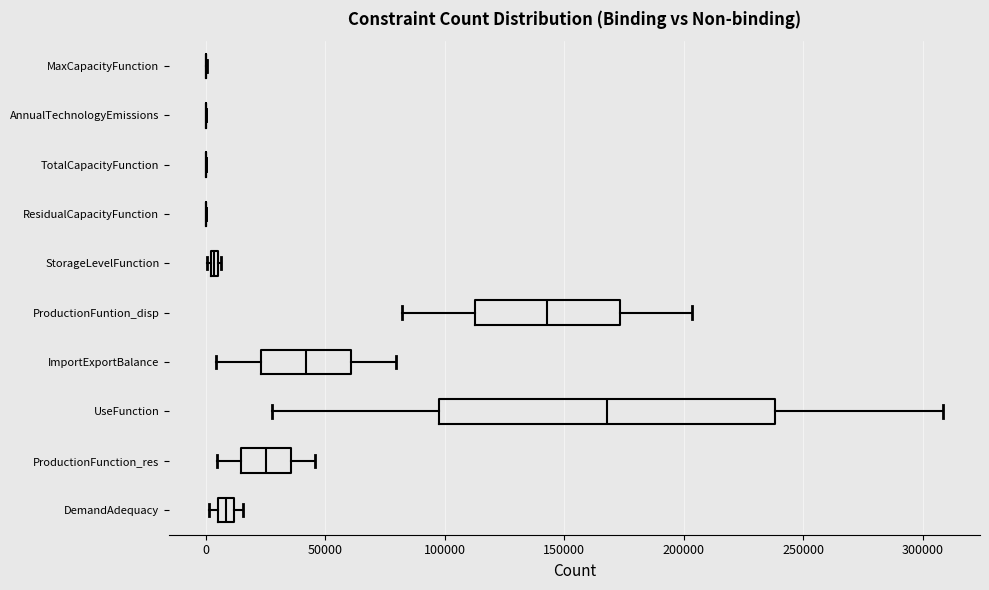

Comparing the boxes themselves (not the whiskers), which one is the widest?

UseFunction